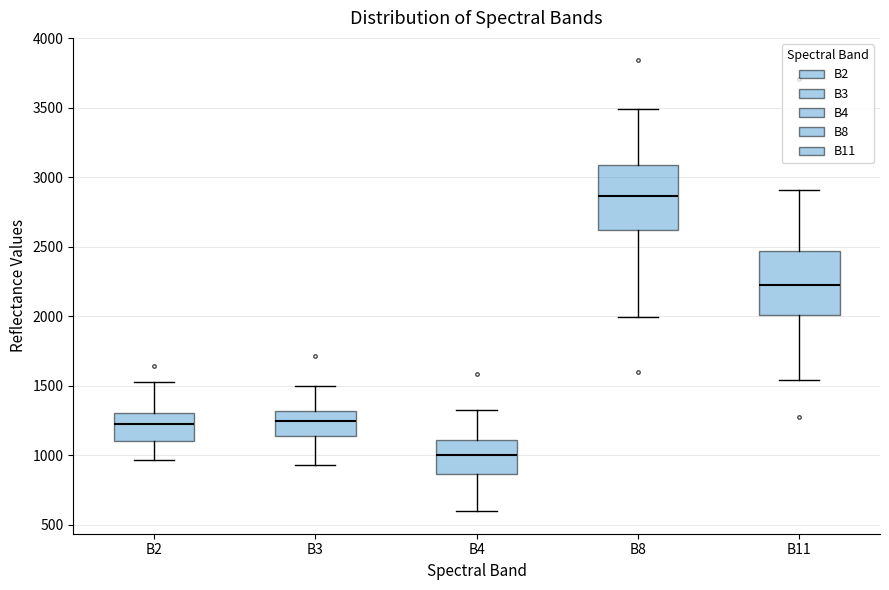

Reading left to right, read every box against the y-axis: the position of its median line, the range the box covers, and the ends of its whiskers. The values are not printed on the chart, so give them approximately, as read against the axis.

B2: median 1200, box 1100 to 1300, whiskers 950 to 1550
B3: median 1250, box 1150 to 1300, whiskers 950 to 1500
B4: median 1000, box 850 to 1100, whiskers 600 to 1350
B8: median 2850, box 2600 to 3100, whiskers 2000 to 3500
B11: median 2200, box 2000 to 2450, whiskers 1550 to 2900